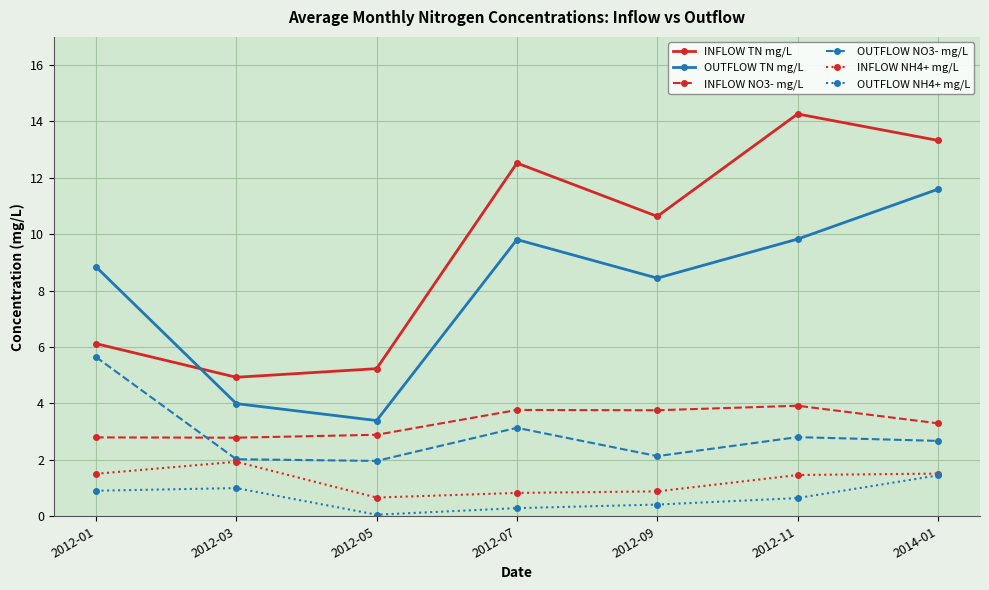

What is the greatest value displayed?

14.3